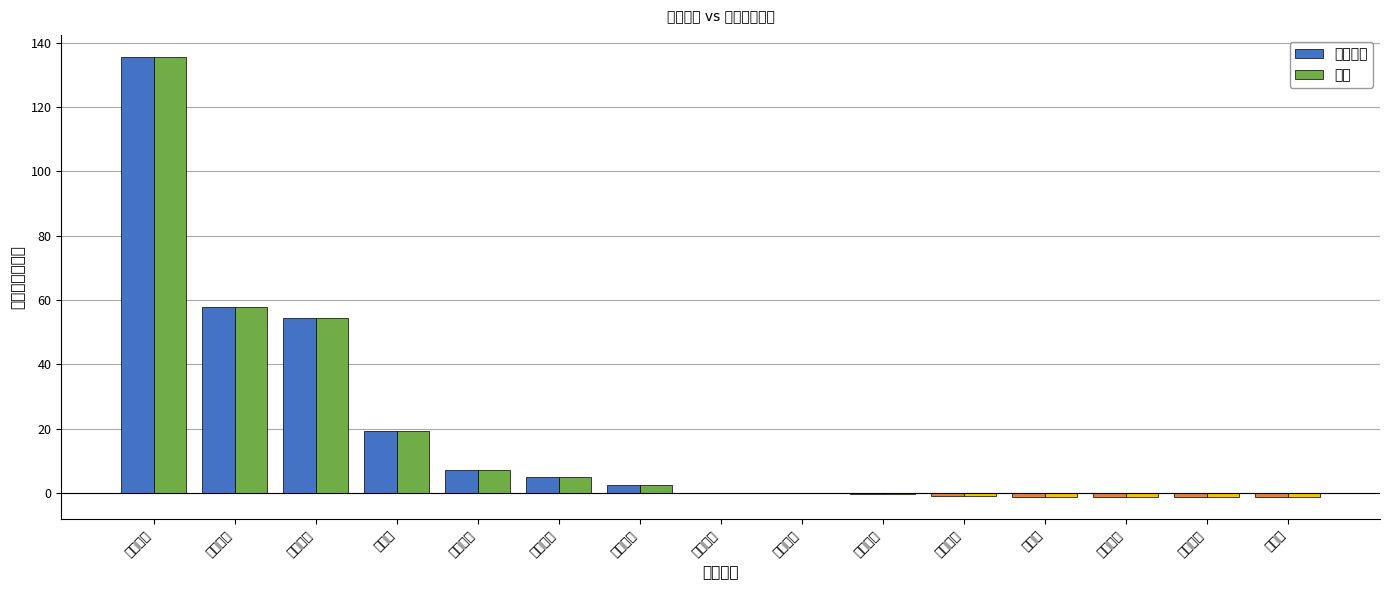

List the series in order of their peak value, lowest first.

主力净额, 净额